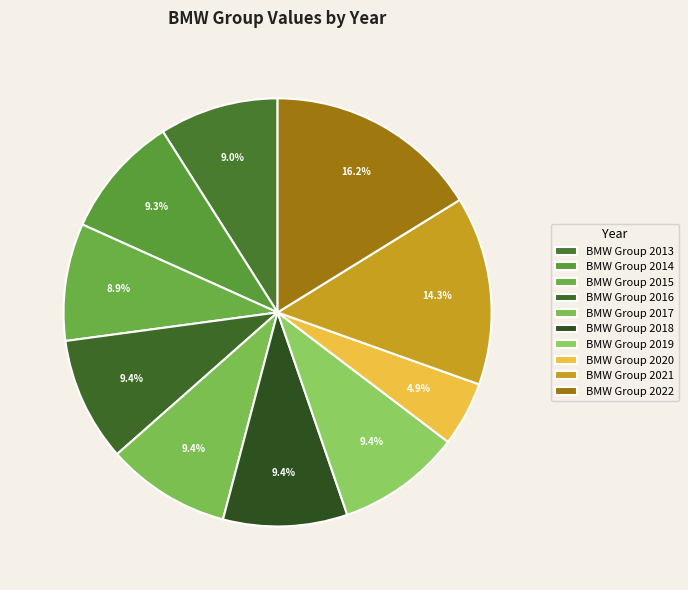

Which category has the smallest portion of the pie?

BMW Group 2020